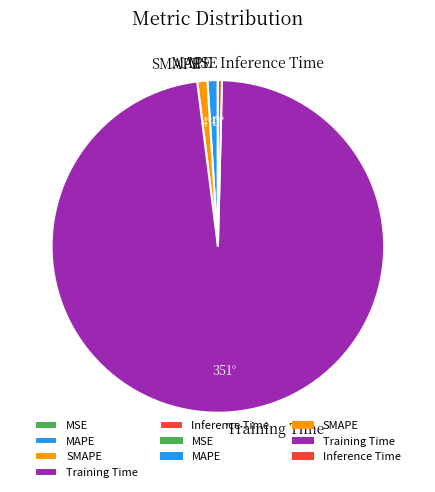

Does Inference Time account for over 50% of the chart?

No